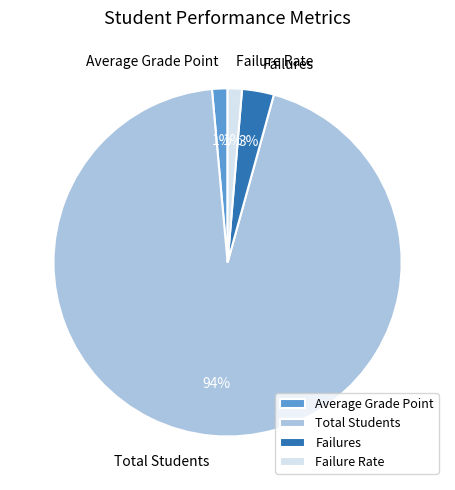

Between Failure Rate and Failures, which is larger?

Failures